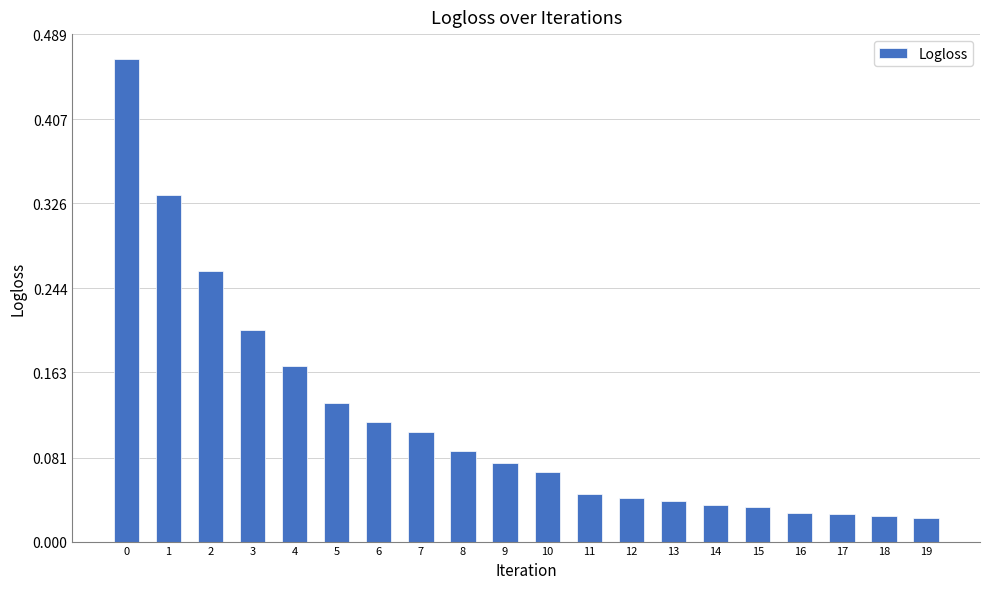

What is the difference between the maximum and minimum values?

0.4